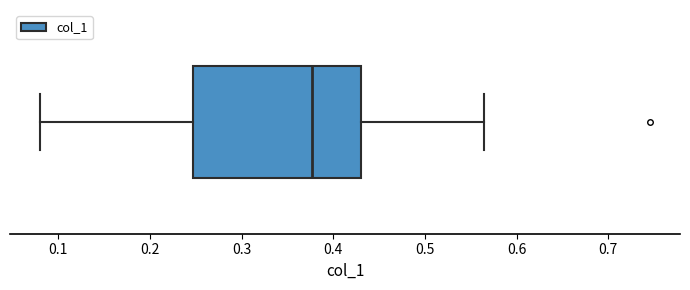

Read this box plot against the x-axis: the position of the median line, the range covered by the box, and the ends of both whiskers. The values are not printed on the chart, so give them approximately, as read against the axis.

median 0.38, box 0.25 to 0.43, whiskers 0.08 to 0.56